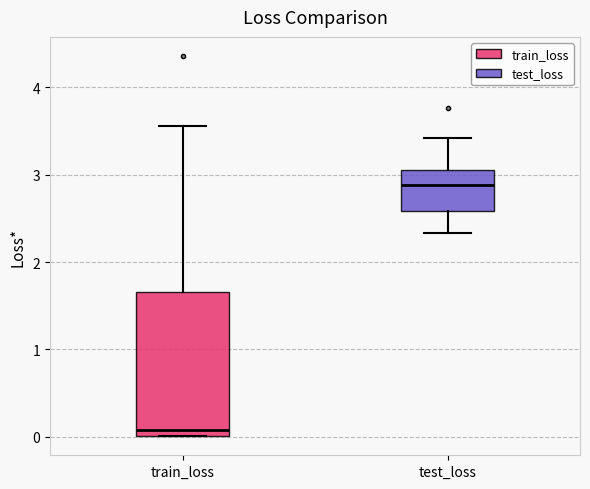

Reading left to right, read every box against the y-axis: the position of its median line, the range the box covers, and the ends of its whiskers. The values are not printed on the chart, so give them approximately, as read against the axis.

train_loss: median 0.1, box 0.0 to 1.7, whiskers 0.0 to 3.6
test_loss: median 2.9, box 2.6 to 3.0, whiskers 2.3 to 3.4